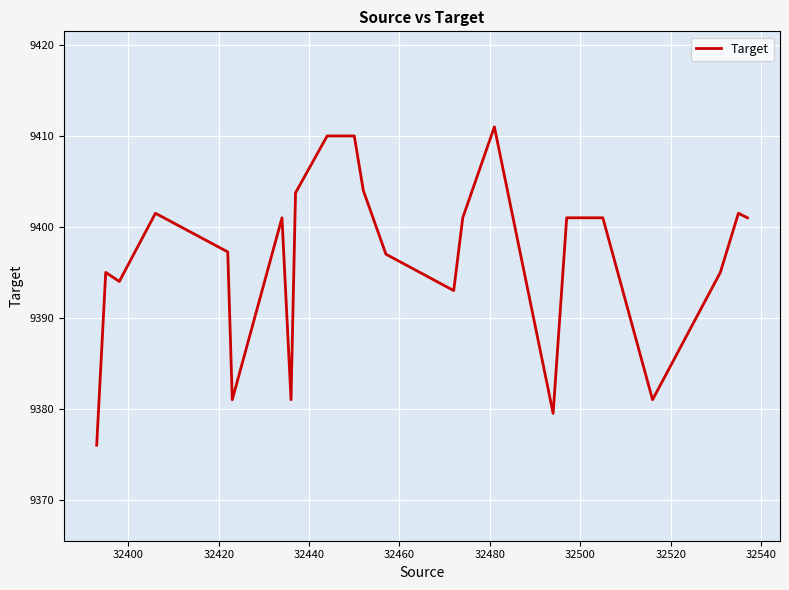

Does the chart display data point markers on the line(s)?

No